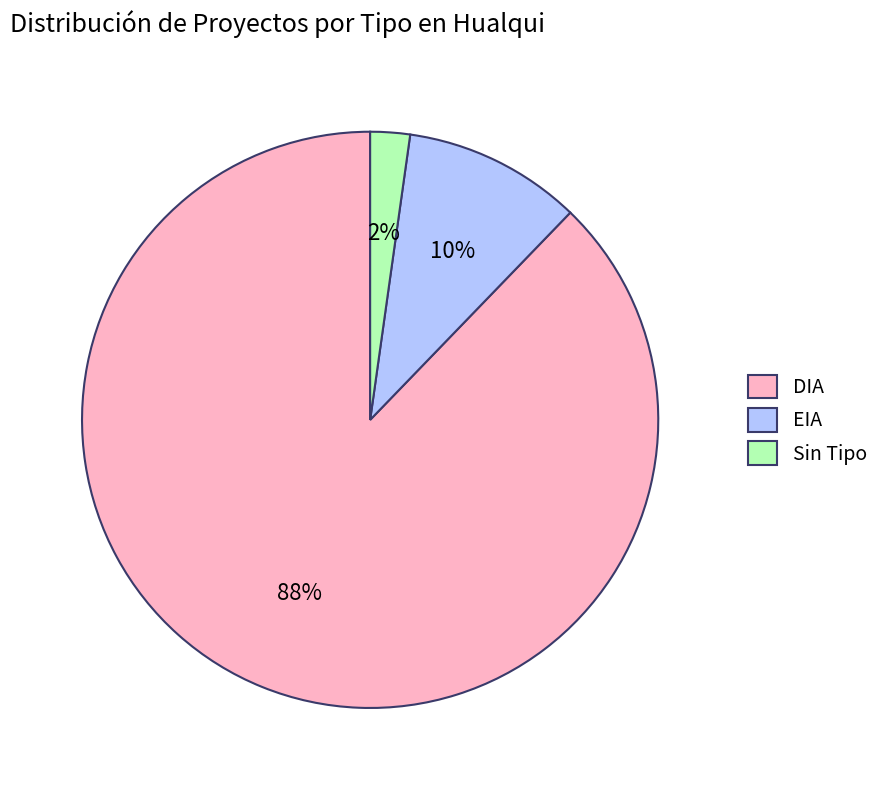

To the nearest percent, what is the average slice percentage?

33%